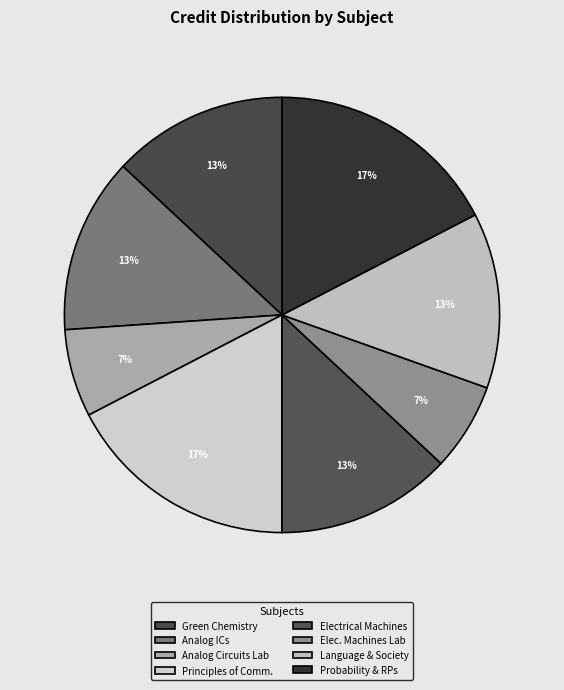

Count the number of slices in the pie.

8